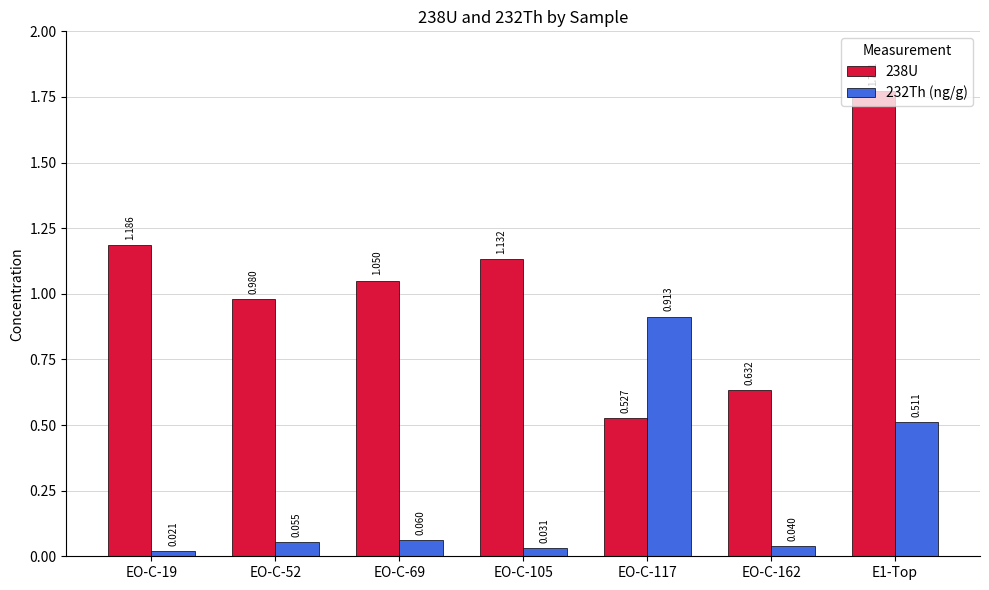

Rank the series by their average value, from highest to lowest.

238U, 232Th (ng/g)